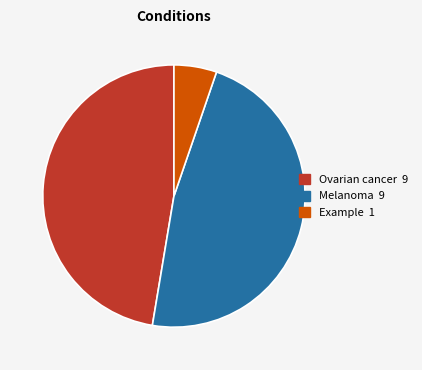

What is the ratio of the value at Melanoma to the value at Ovarian cancer?

1.0